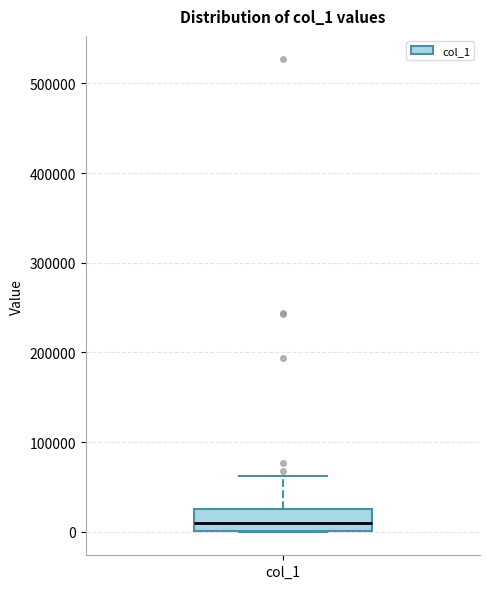

Read this box plot against the y-axis: the position of the median line, the range covered by the box, and the ends of both whiskers. The values are not printed on the chart, so give them approximately, as read against the axis.

median 10000, box 0 to 30000, whiskers 0 to 60000